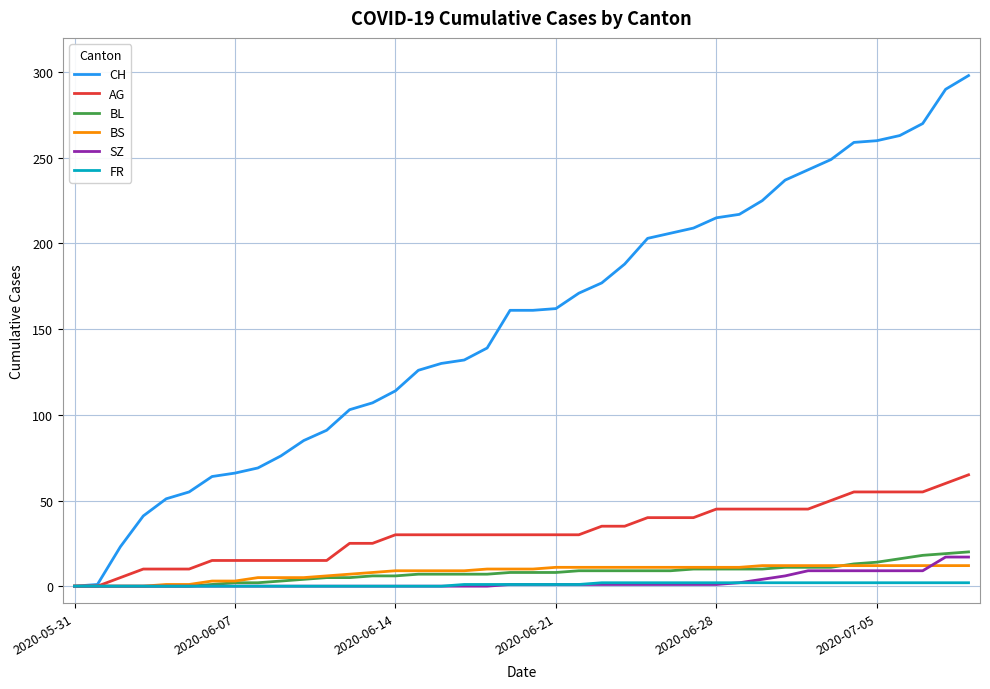

Which series has the largest range (max minus min)?

CH